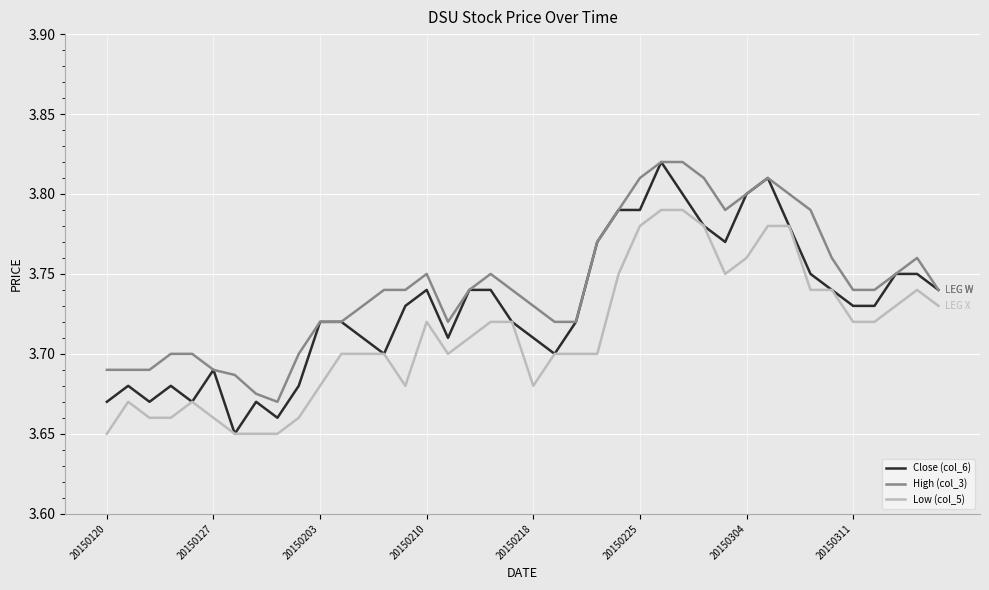

Which series has the largest range (max minus min)?

Close (col_6)